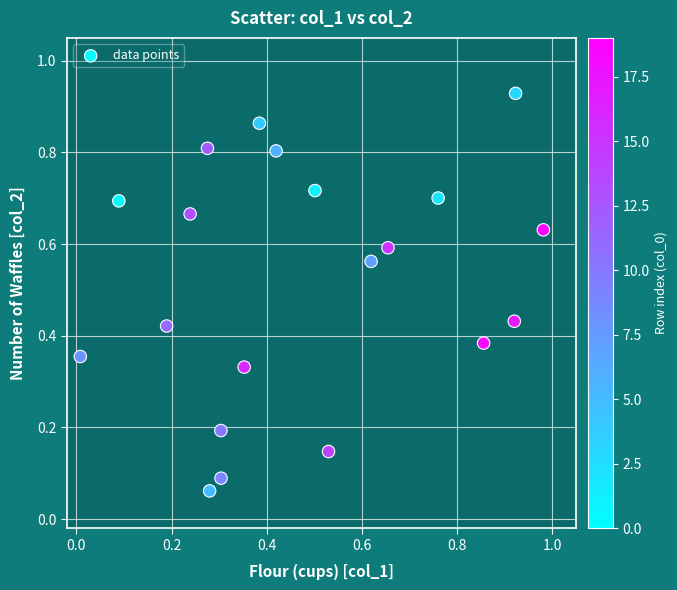

What is the range of X values (max minus min)?

1.0